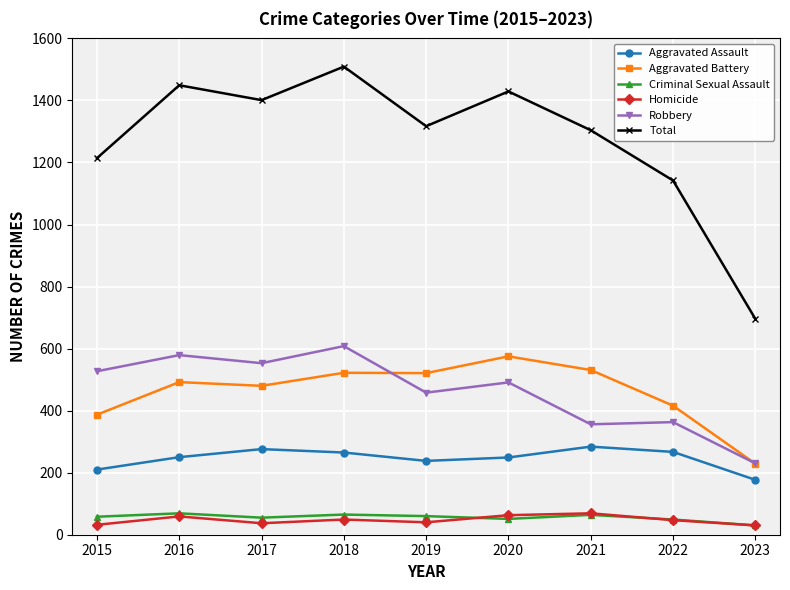

Where is Total nearest to the value 1102?

2022